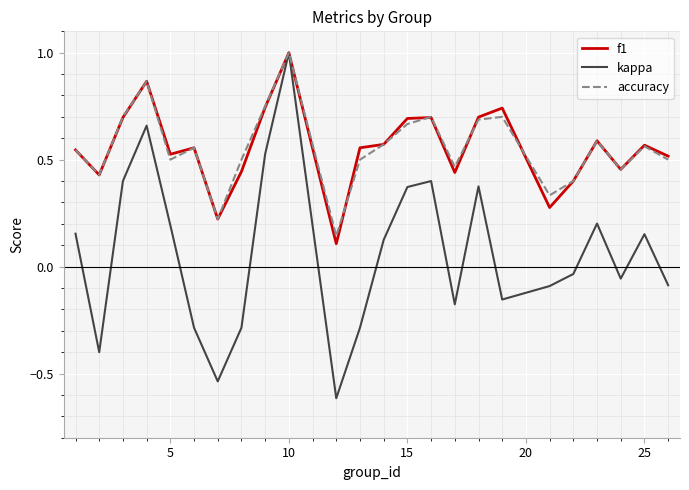

What is the minimum value shown in the chart?

-0.6